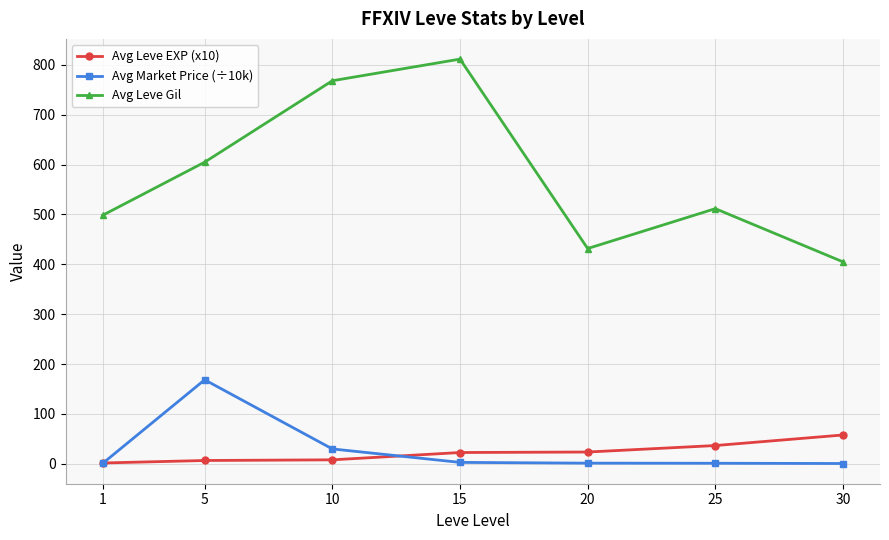

The value of Avg Market Price (÷10k) at 5 is 168.4. True or false?

True